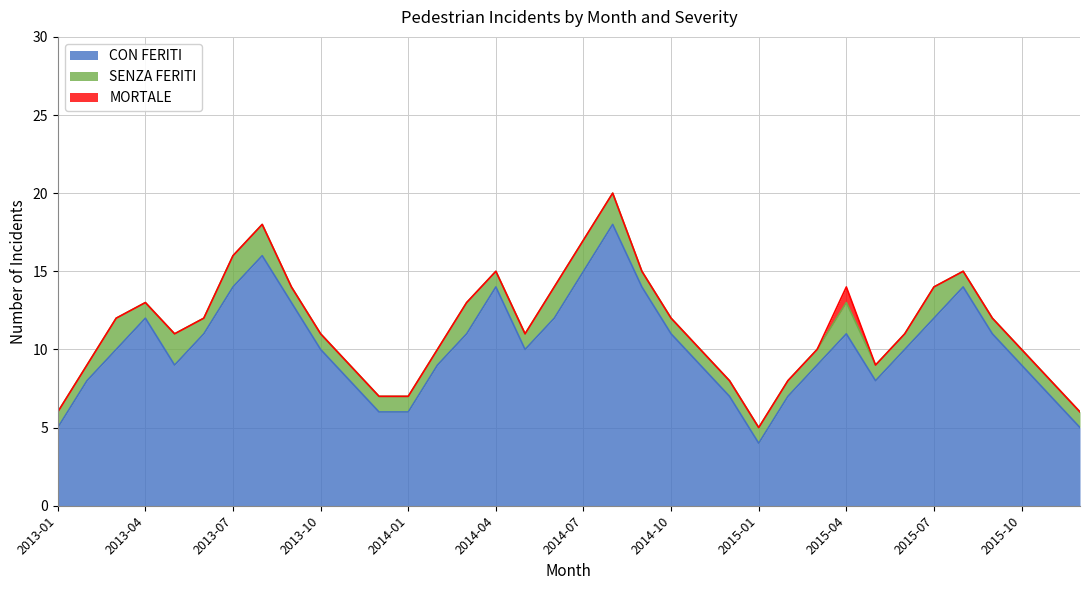

Between 2013-02 and 2015-08, which series saw the biggest shift?

CON FERITI